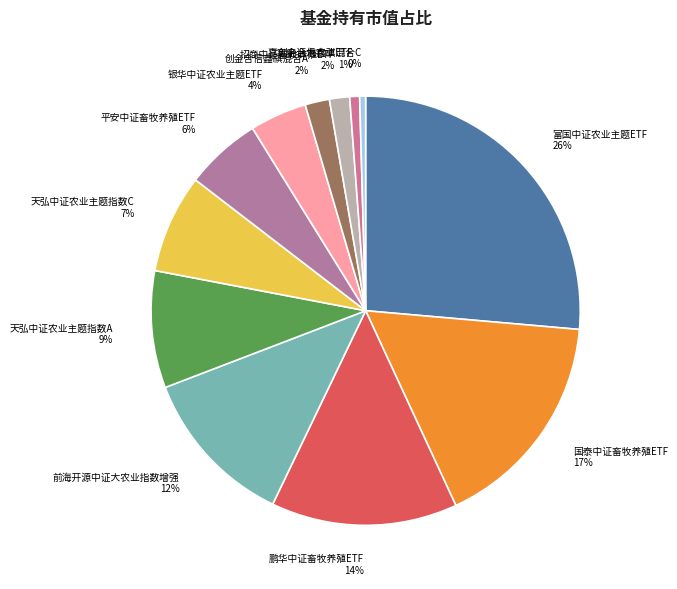

Which has a higher value, 鹏华中证畜牧养殖ETF 14% or 创金合信鑫祺混合A 2%?

鹏华中证畜牧养殖ETF 14%